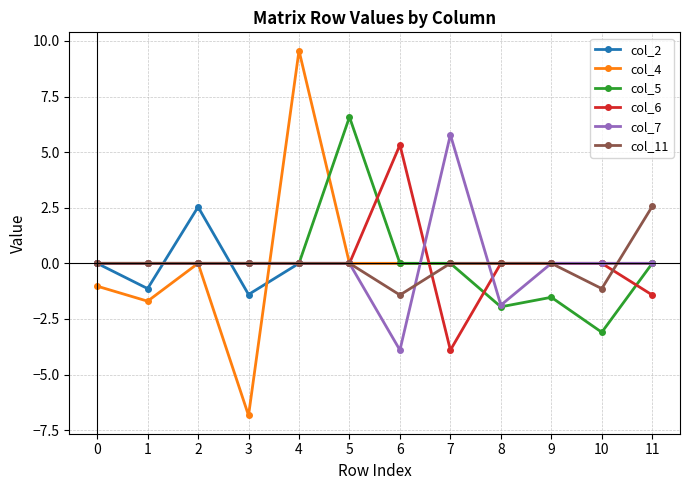

What is the minimum value shown in the chart?

-6.8